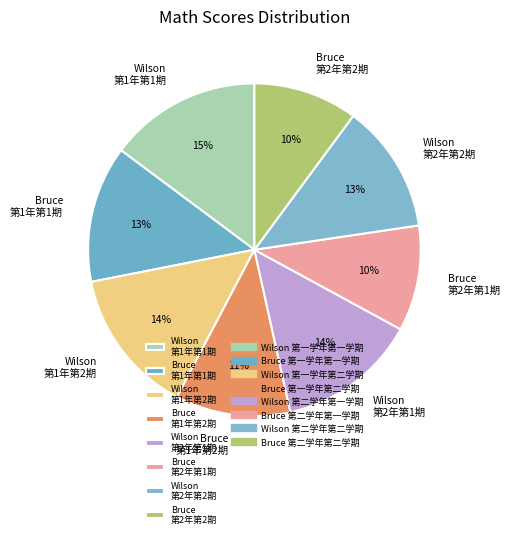

True or false: Bruce 第2年第1期 accounts for 10% of the total.

True